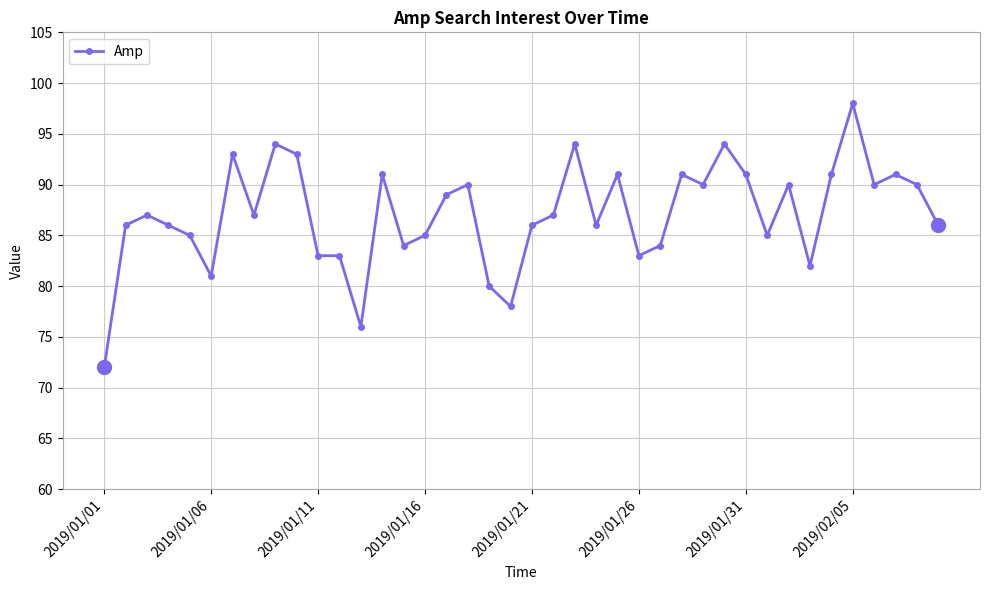

How many lines are shown in the chart?

1